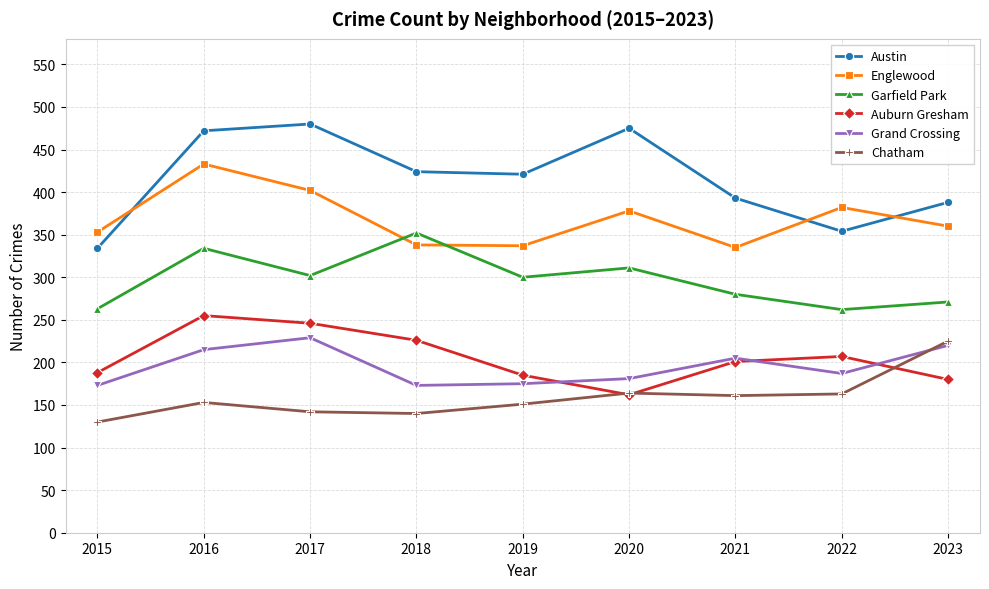

What is the lowest value of the Garfield Park series?

262